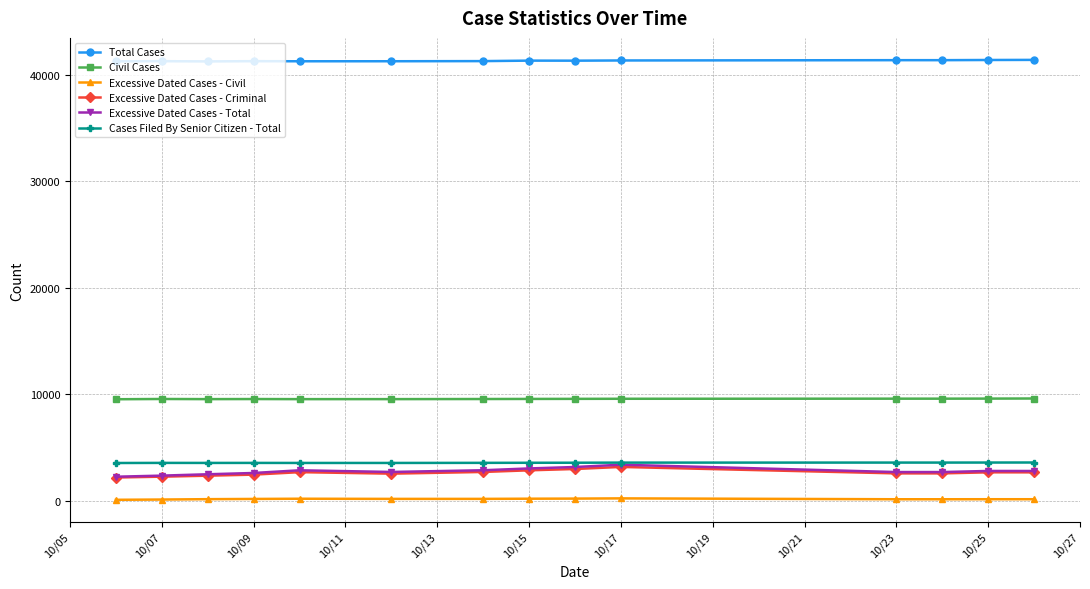

How many data points does each series have?

14